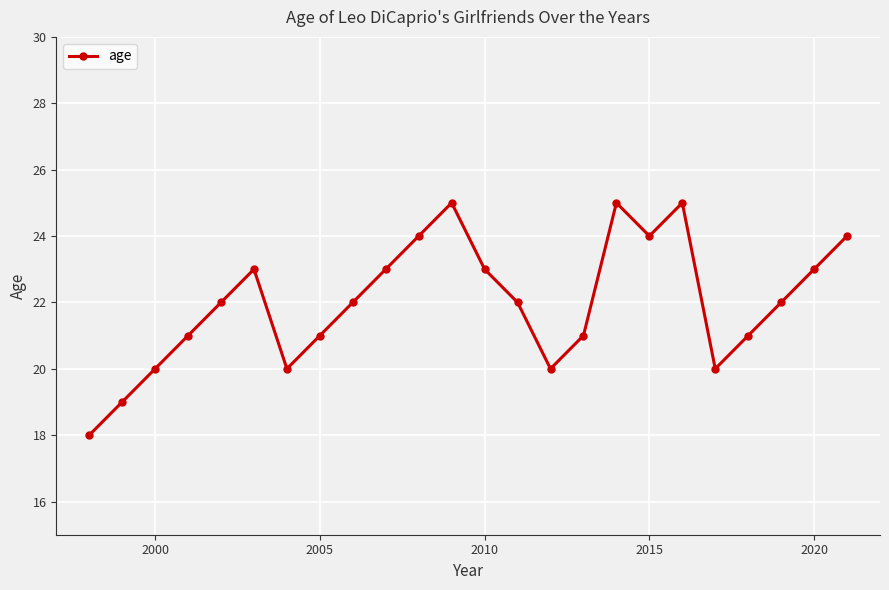

What is the sum of all values?

528